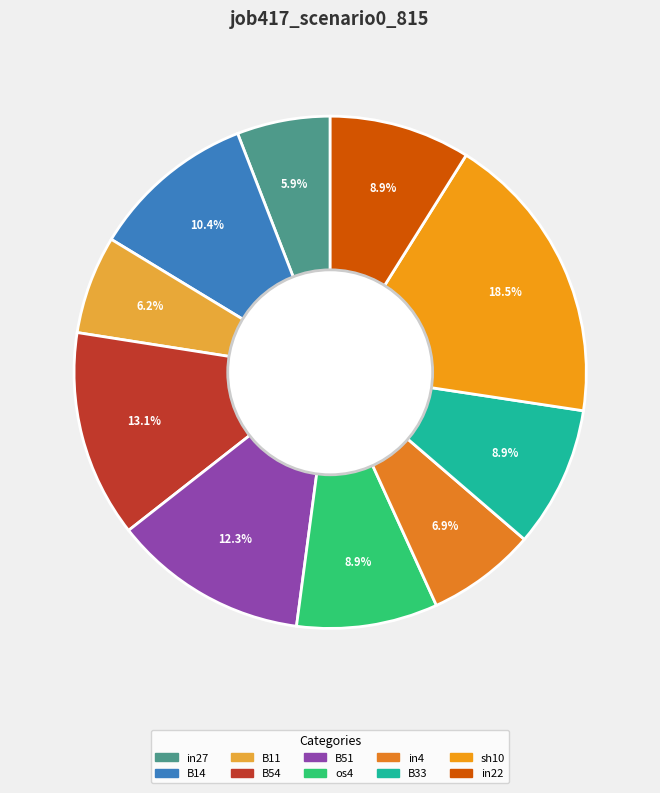

Is it true that sh10 is 26% of the pie?

False